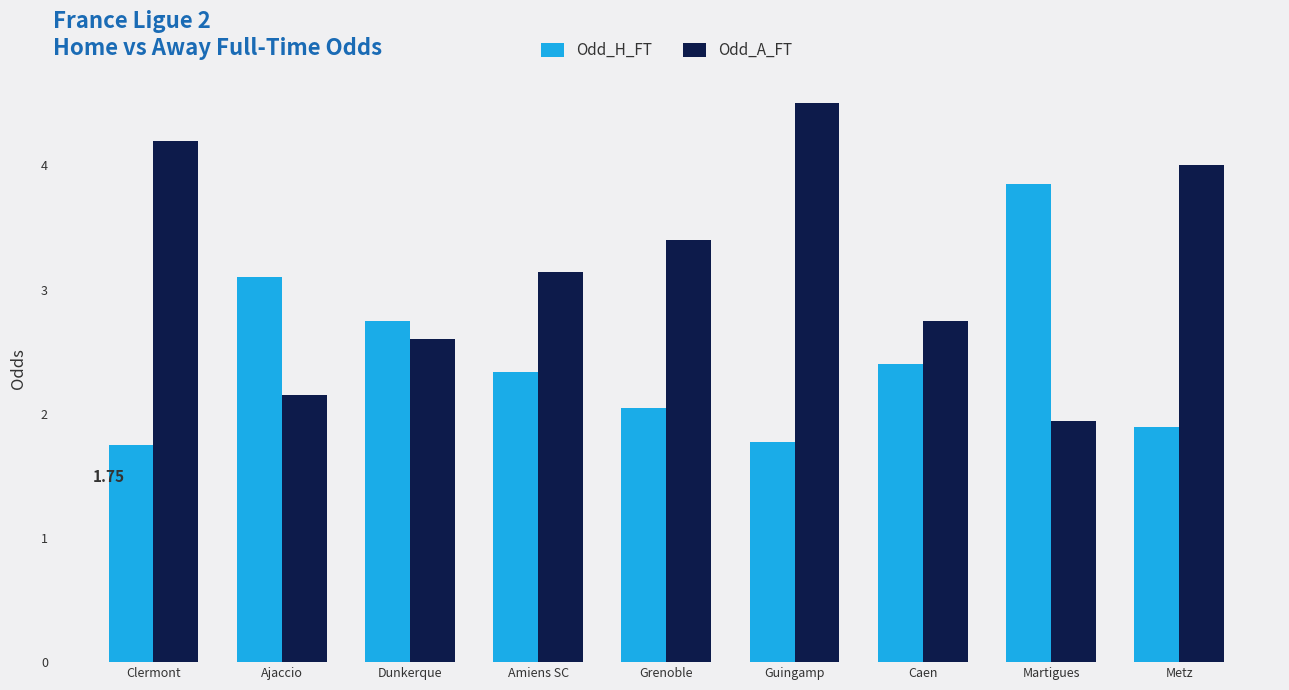

Is it true that Odd_H_FT equals 2.7 at Clermont?

False